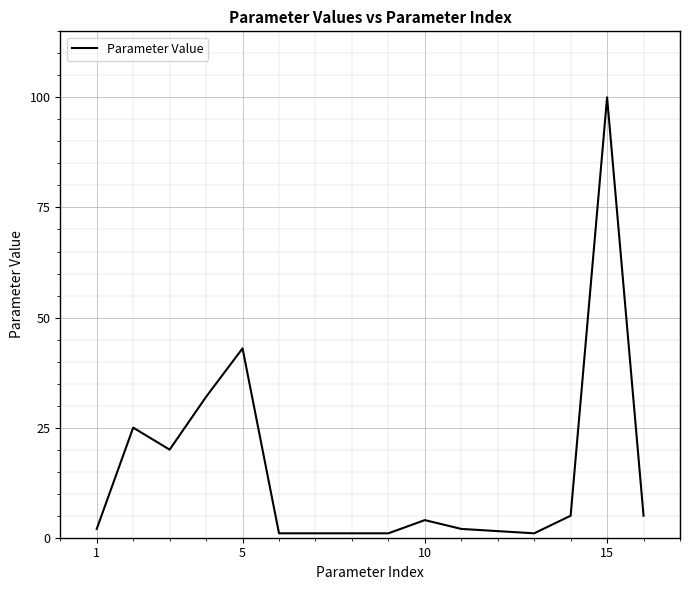

What is the maximum value shown in the chart?

100